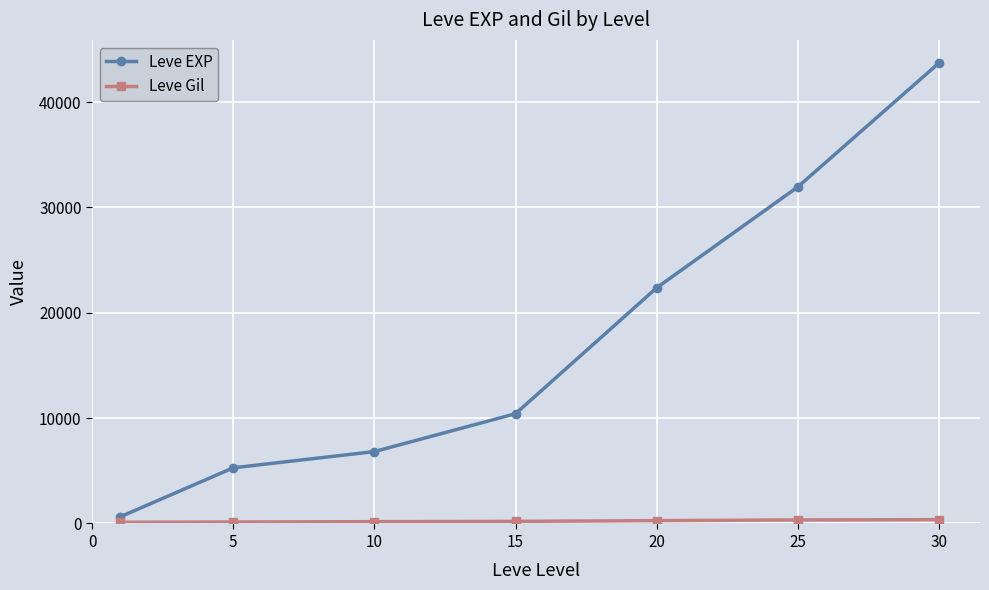

What is the difference between the maximum and minimum values in the Leve EXP series?

43096.7